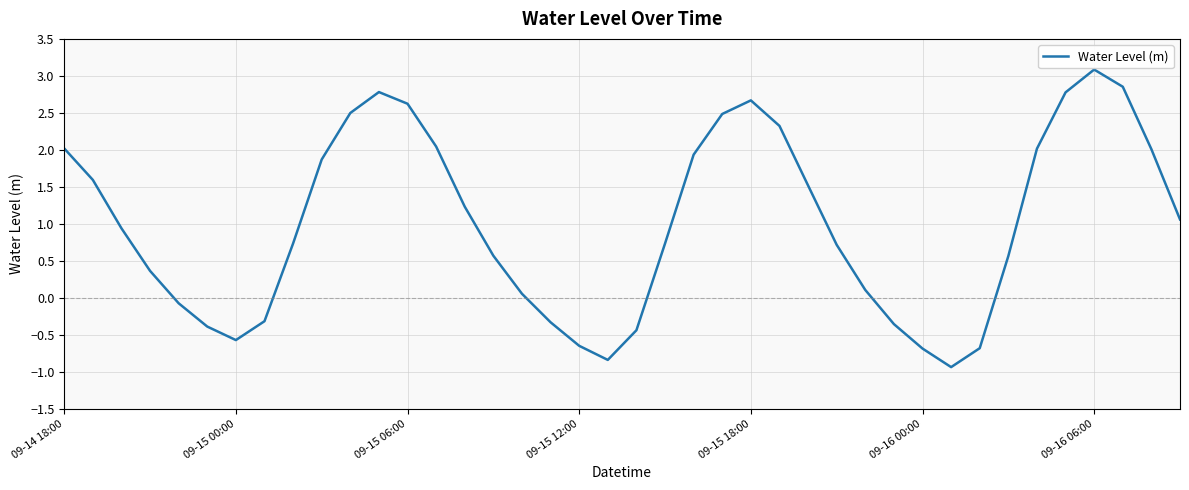

What is the smallest value displayed?

-0.9